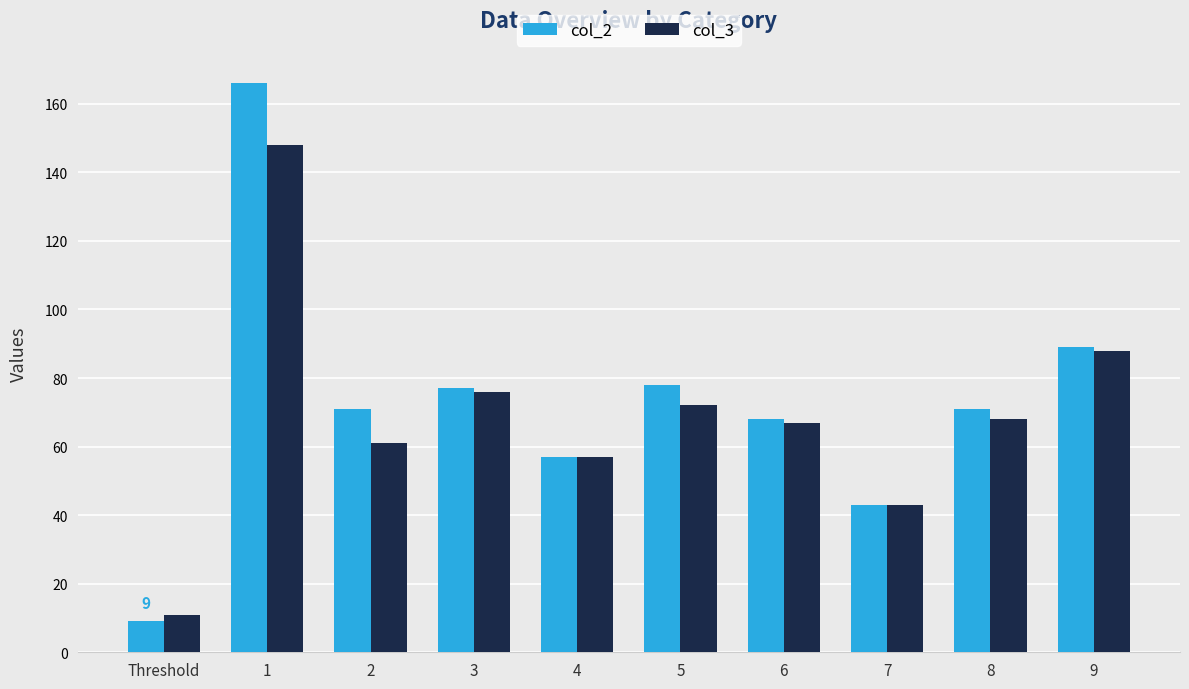

List the series in order of their peak value, lowest first.

col_3, col_2